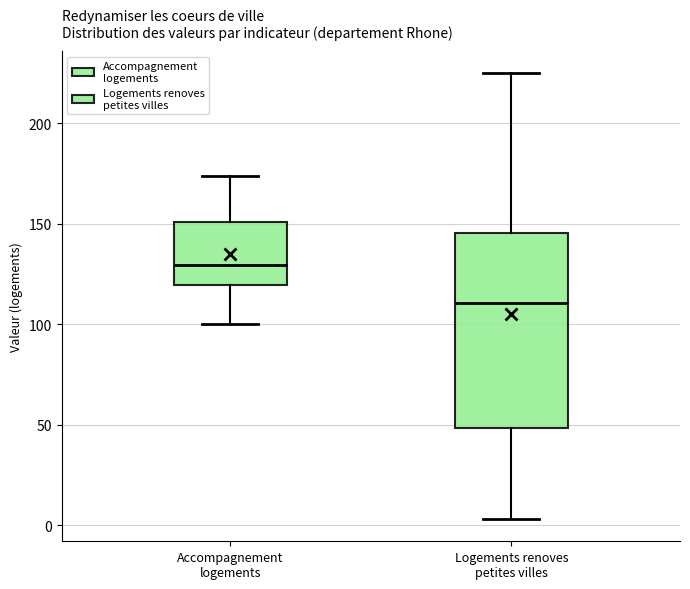

Reading left to right, transcribe this box plot: for each box, give where its median line is, the range the box spans, and where its two whiskers end, as read against the y-axis. The values are not printed on the chart, so give them approximately, as read against the axis.

Accompagnement logements: median 130, box 120 to 150, whiskers 100 to 175
Logements renoves petites villes: median 110, box 50 to 145, whiskers 5 to 225